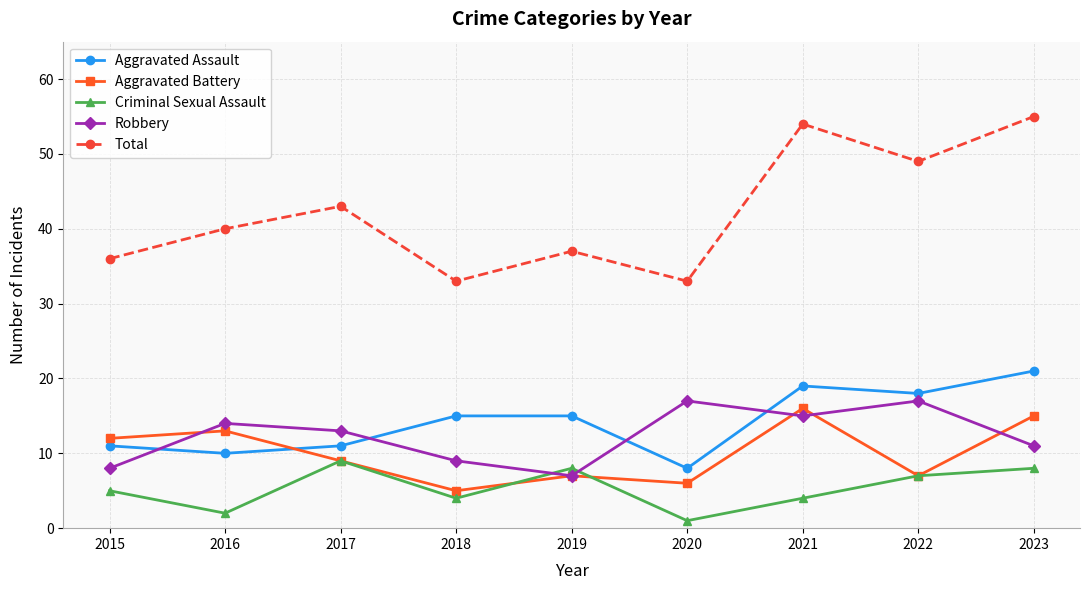

Between 2022 and 2023, which series saw the biggest shift?

Aggravated Battery